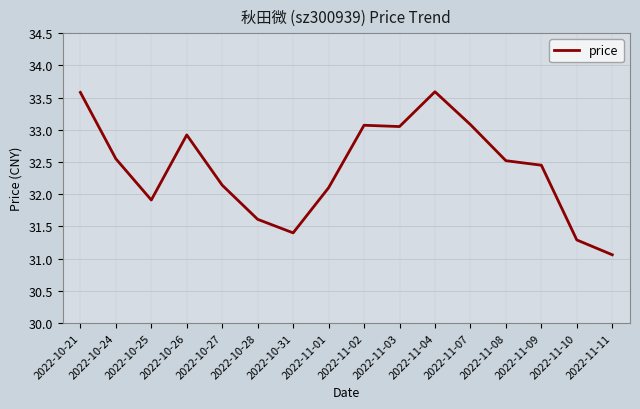

Does the chart have visible grid lines?

Yes